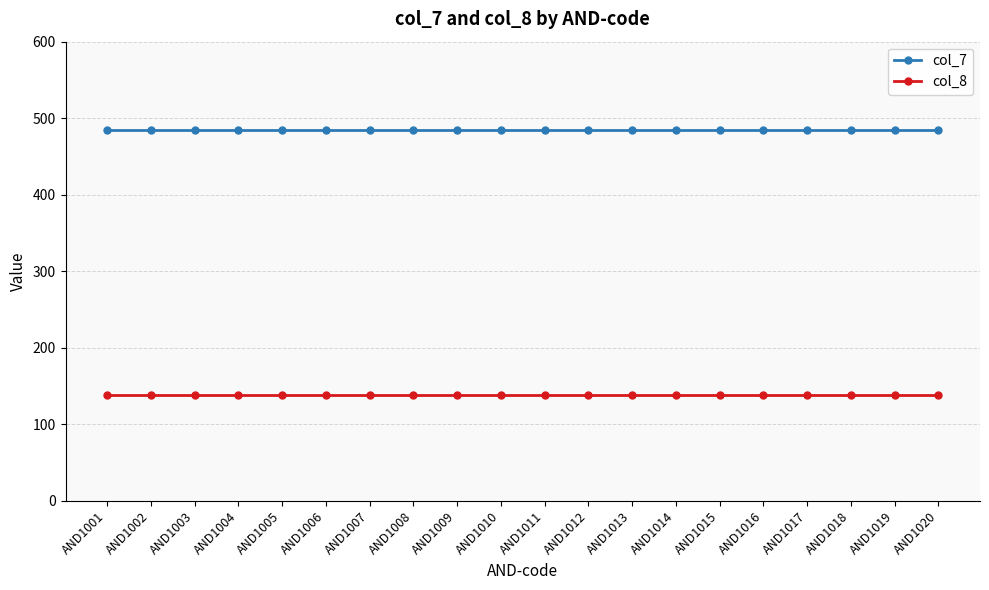

What is the lowest value of the col_7 series?

484